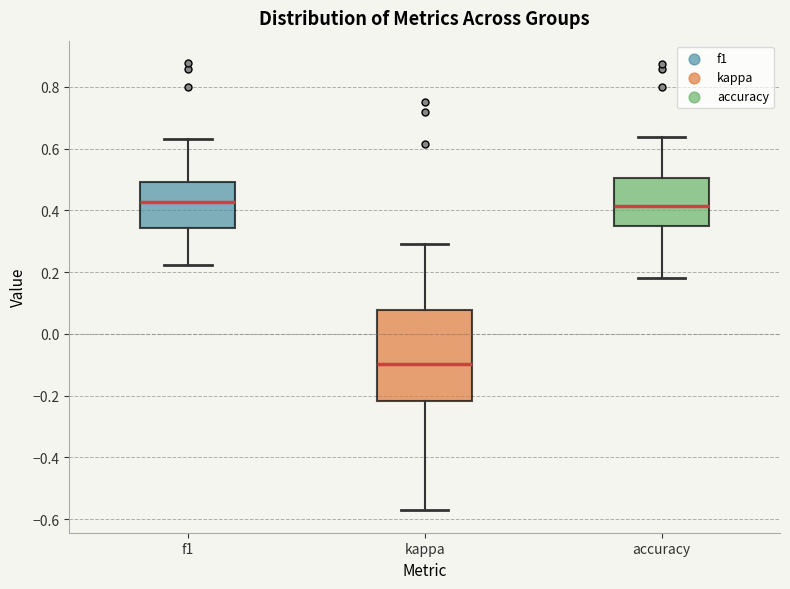

Comparing the boxes themselves (not the whiskers), which one is the tallest?

kappa